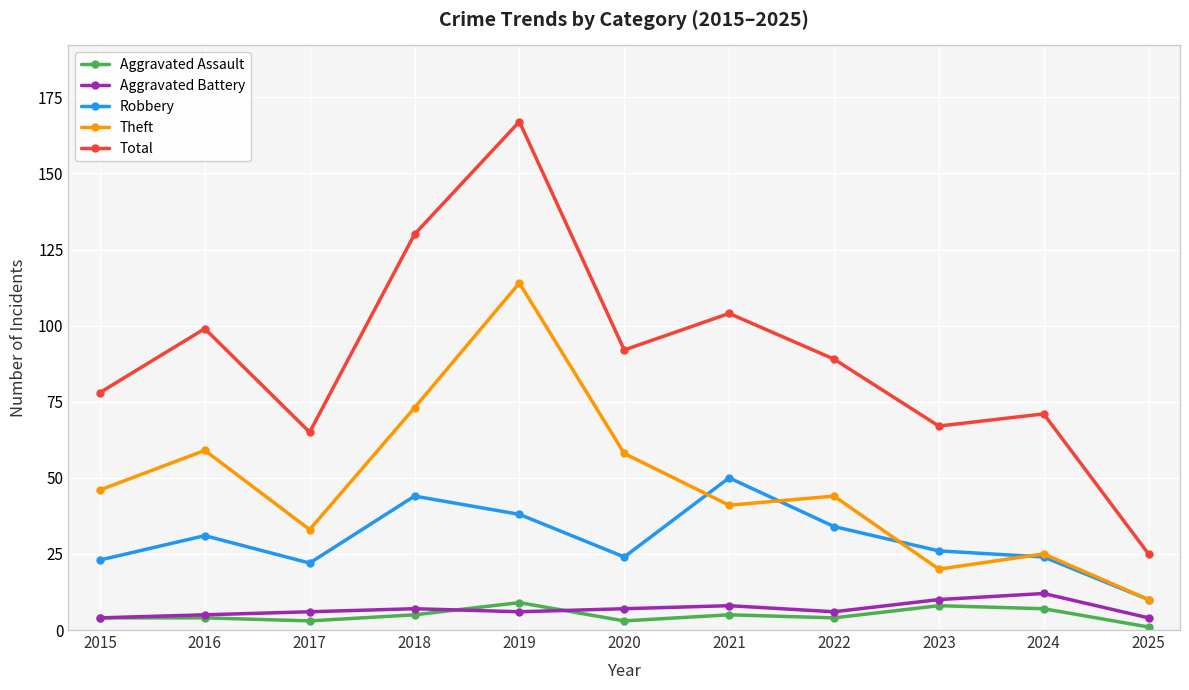

Reading left to right, extract all data points from this chart.

Aggravated Assault: 4	4	3	5	9	3	5	4	8	7	1
Aggravated Battery: 4	5	6	7	6	7	8	6	10	12	4
Robbery: 23	31	22	44	38	24	50	34	26	24	10
Theft: 46	59	33	73	114	58	41	44	20	25	10
Total: 78	99	65	130	167	92	104	89	67	71	25